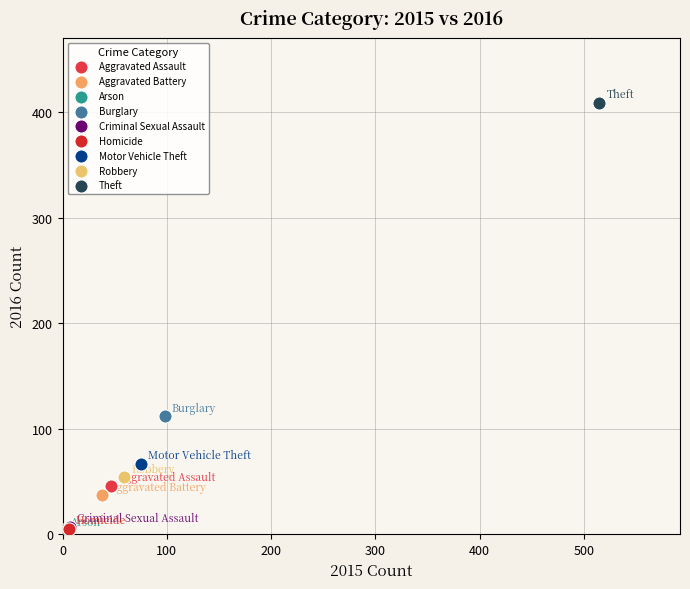

What are all the series names shown in the legend?

Aggravated Assault, Aggravated Battery, Arson, Burglary, Criminal Sexual Assault, Homicide, Motor Vehicle Theft, Robbery, Theft